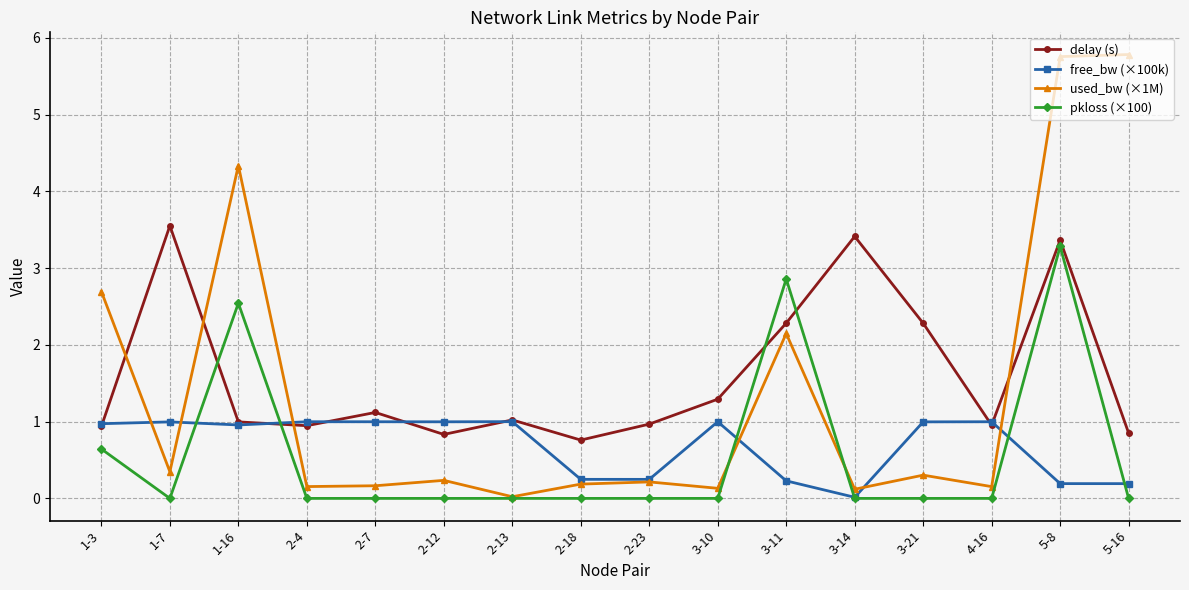

What is the label of the 1st point from the left?

1-3